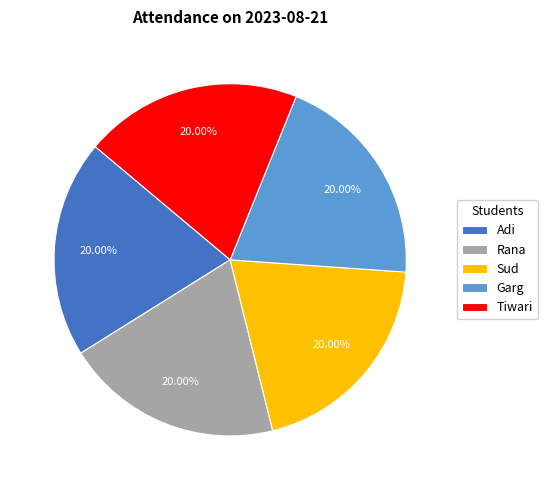

To the nearest percent, what portion does Tiwari represent?

20%